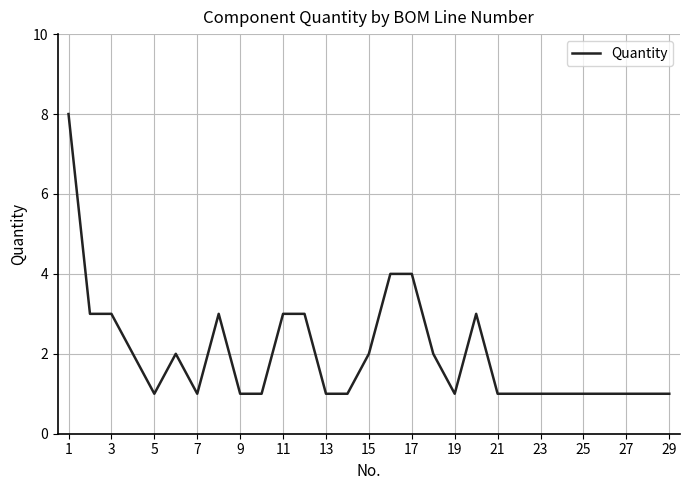

What is the sum of all values?

58